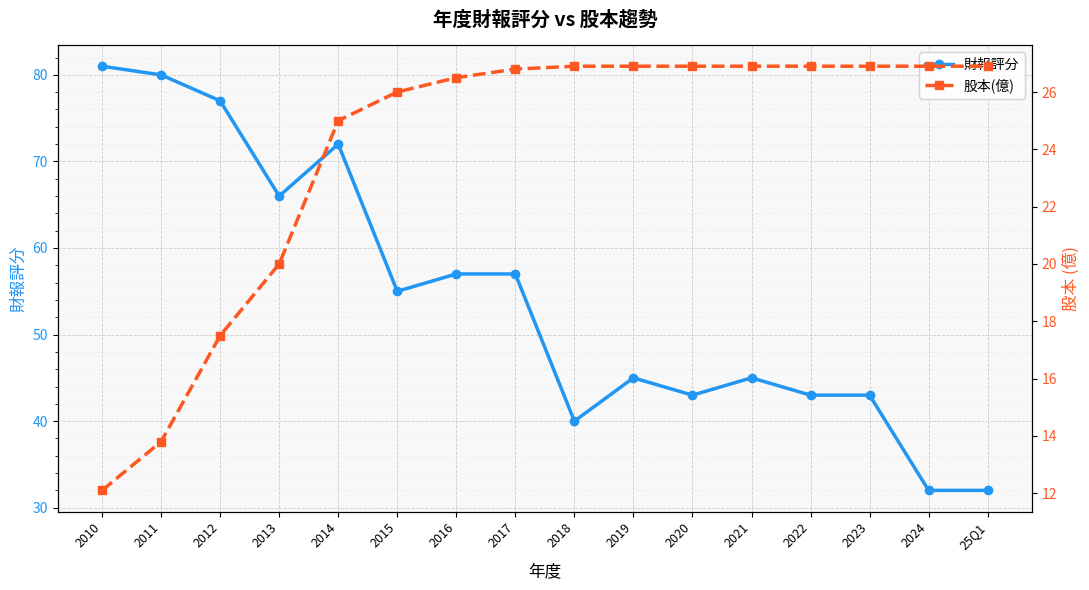

Where is the first local minimum for 財報評分?

2013